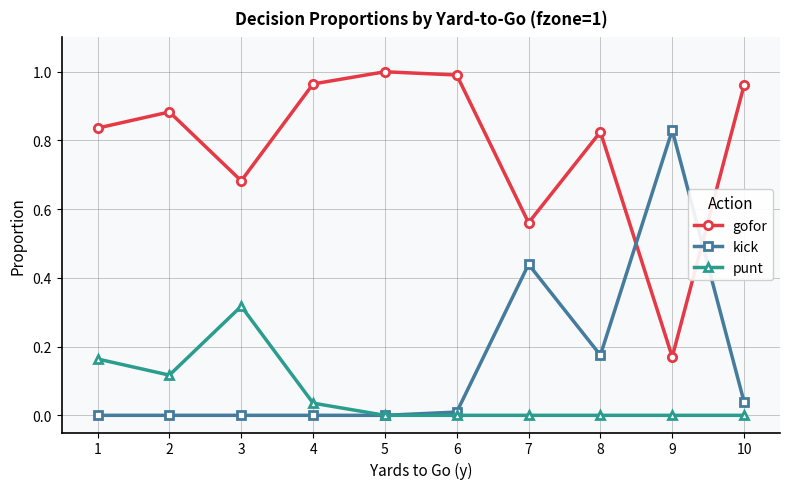

Where is the first local maximum for punt?

3